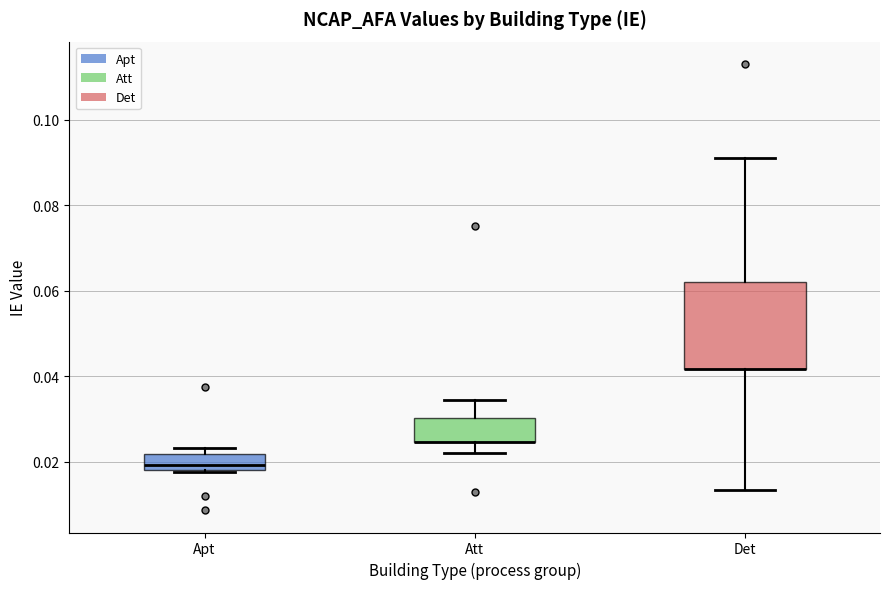

Reading left to right, read every box against the y-axis: the position of its median line, the range the box covers, and the ends of its whiskers. The values are not printed on the chart, so give them approximately, as read against the axis.

Apt: median 0.020, box 0.018 to 0.022, whiskers 0.018 to 0.024
Att: median 0.024 (drawn on the box's lower edge), box 0.024 to 0.030, whiskers 0.022 to 0.034
Det: median 0.042 (drawn on the box's lower edge), box 0.042 to 0.062, whiskers 0.014 to 0.092